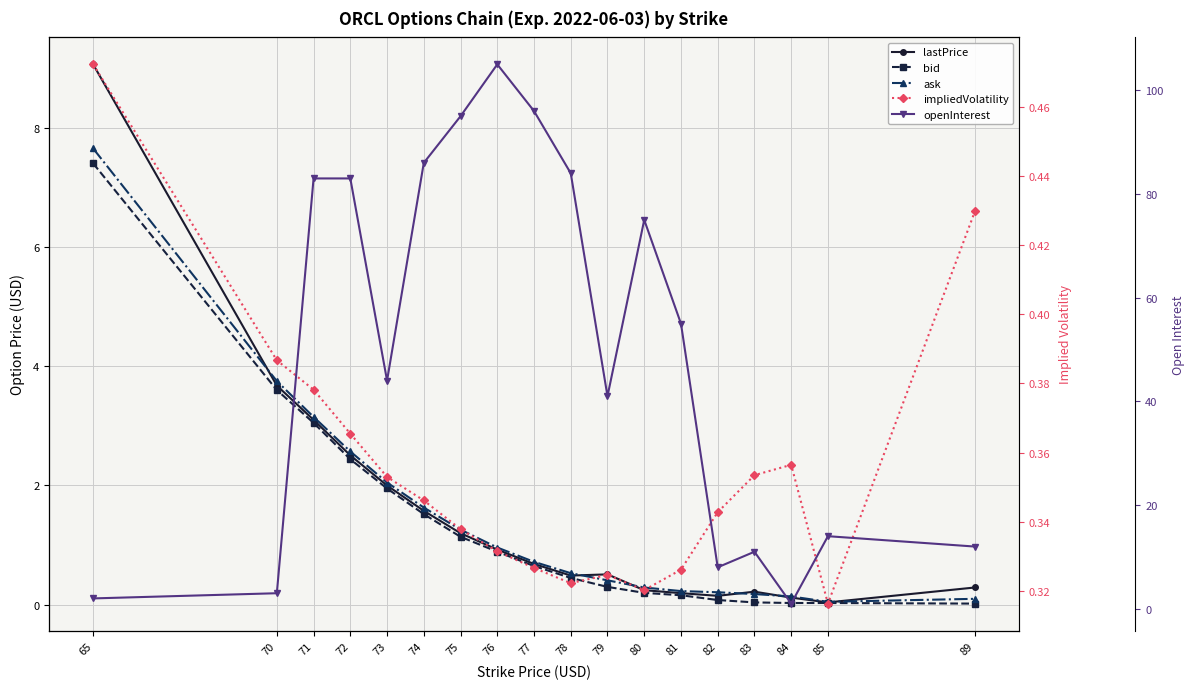

Is the value of lastPrice at 79 greater than the value of impliedVolatility at 84?

Yes